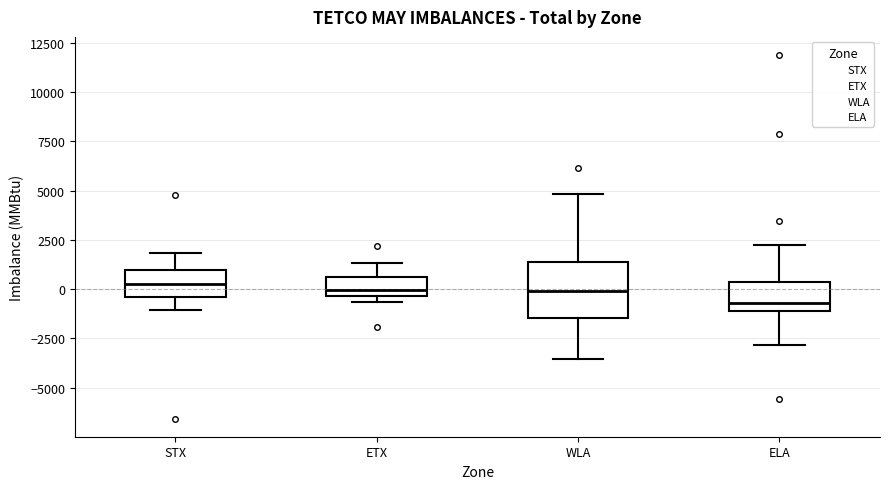

Which box is the tallest, from its lower edge to its upper edge?

WLA